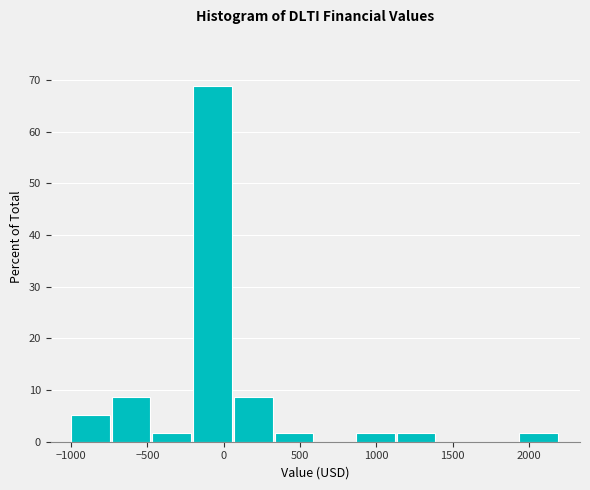

Over which range of the x-axis is the bar tallest?

-200 to 50